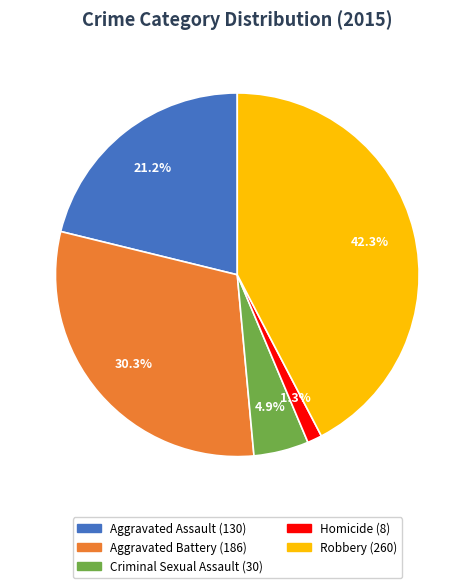

Approximately how many times larger is the value at Aggravated Battery compared to Aggravated Assault?

1.4